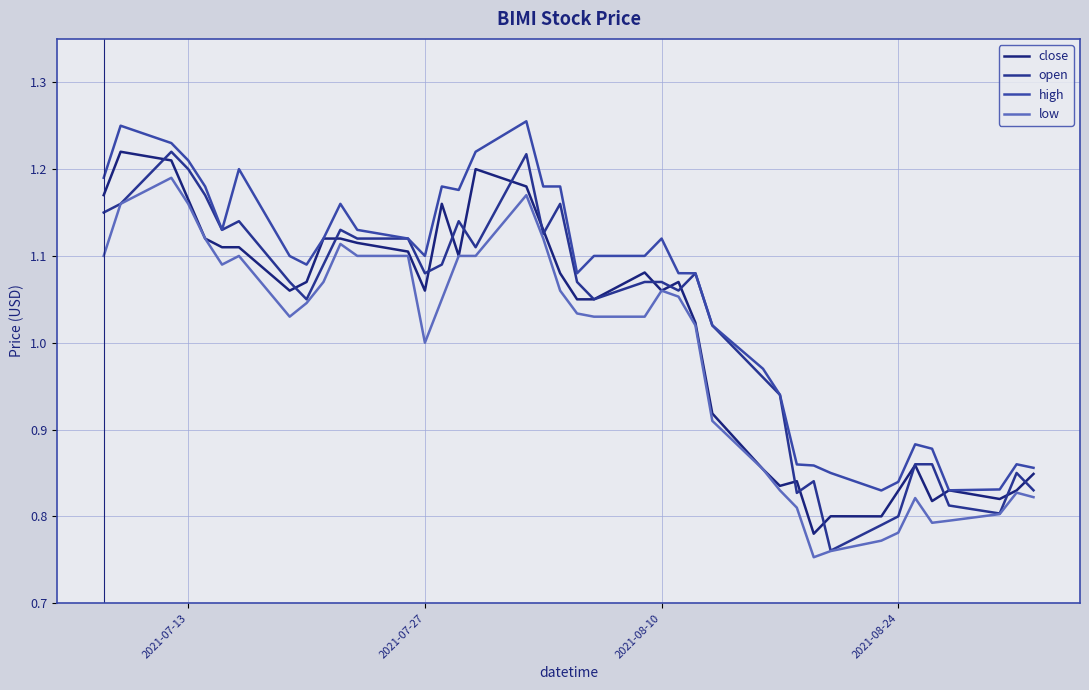

Is this an area chart (filled region under the line)?

No